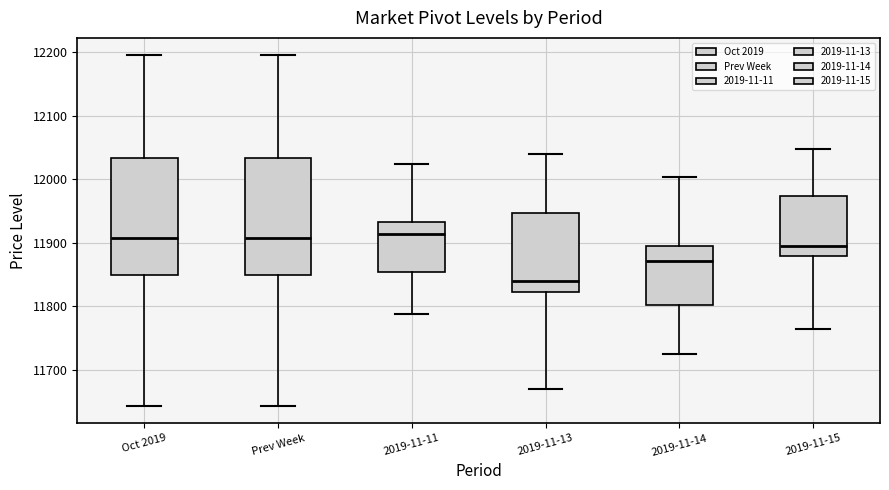

Reading left to right, transcribe this box plot: for each box, give where its median line is, the range the box spans, and where its two whiskers end, as read against the y-axis. The values are not printed on the chart, so give them approximately, as read against the axis.

Oct 2019: median 11910, box 11850 to 12030, whiskers 11640 to 12200
Prev Week: median 11910, box 11850 to 12030, whiskers 11640 to 12200
2019-11-11: median 11910, box 11850 to 11930, whiskers 11790 to 12020
2019-11-13: median 11840, box 11820 to 11950, whiskers 11670 to 12040
2019-11-14: median 11870, box 11800 to 11900, whiskers 11720 to 12000
2019-11-15: median 11900, box 11880 to 11970, whiskers 11760 to 12050